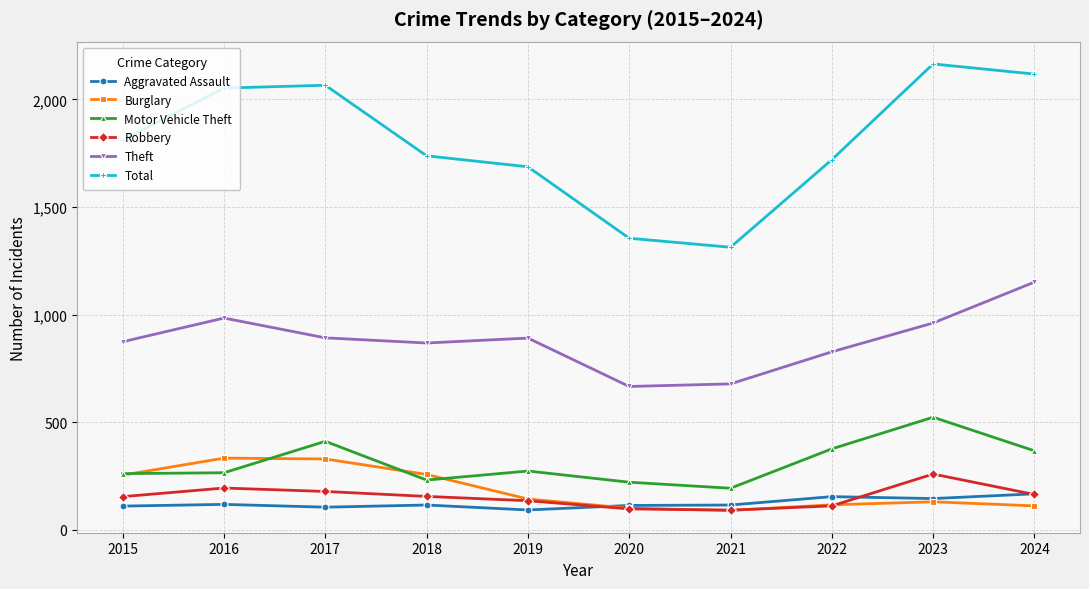

How many values in the Aggravated Assault series are below 115?

4